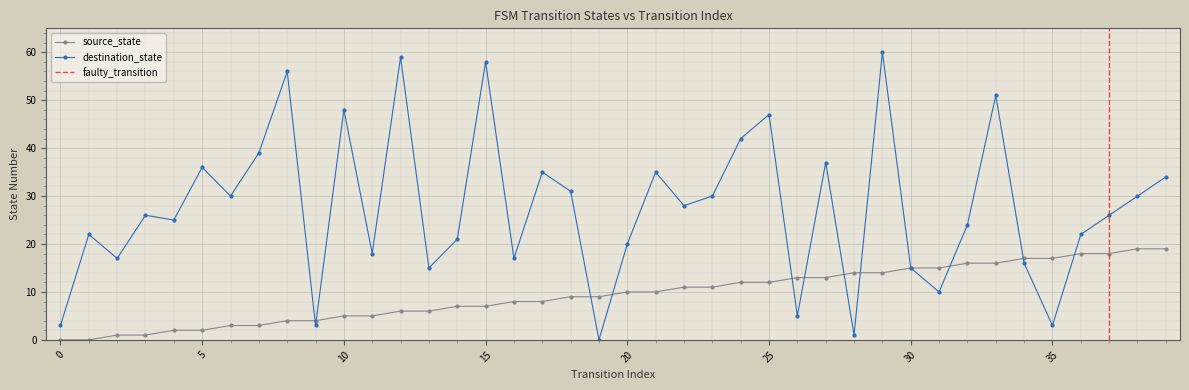

Reading left to right, list all the values displayed in this chart.

source_state: 0=0	1=0	2=1	3=1	4=2	5=2	6=3	7=3	8=4	9=4	10=5	11=5	12=6	13=6	14=7	15=7	16=8	17=8	18=9	19=9	20=10	21=10	22=11	23=11	24=12	25=12	26=13	27=13	28=14	29=14	30=15	31=15	32=16	33=16	34=17	35=17	36=18	37=18	38=19	39=19
destination_state: 0=3	1=22	2=17	3=26	4=25	5=36	6=30	7=39	8=56	9=3	10=48	11=18	12=59	13=15	14=21	15=58	16=17	17=35	18=31	19=0	20=20	21=35	22=28	23=30	24=42	25=47	26=5	27=37	28=1	29=60	30=15	31=10	32=24	33=51	34=16	35=3	36=22	37=26	38=30	39=34